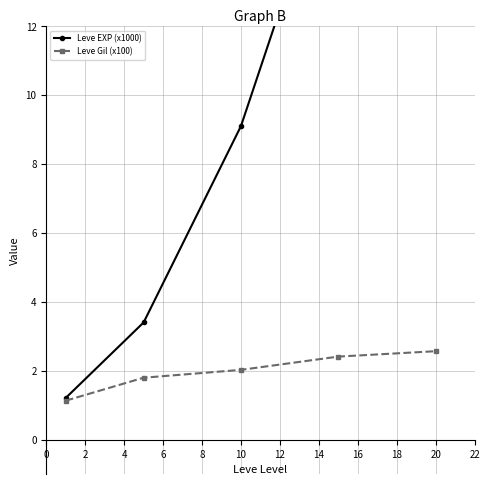

How many values in the Leve EXP (x1000) series are below 9?

2